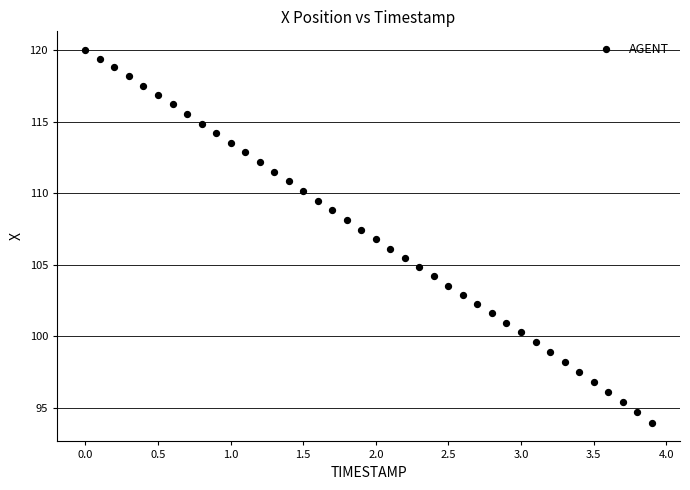

What is the range of X values (max minus min)?

3.9